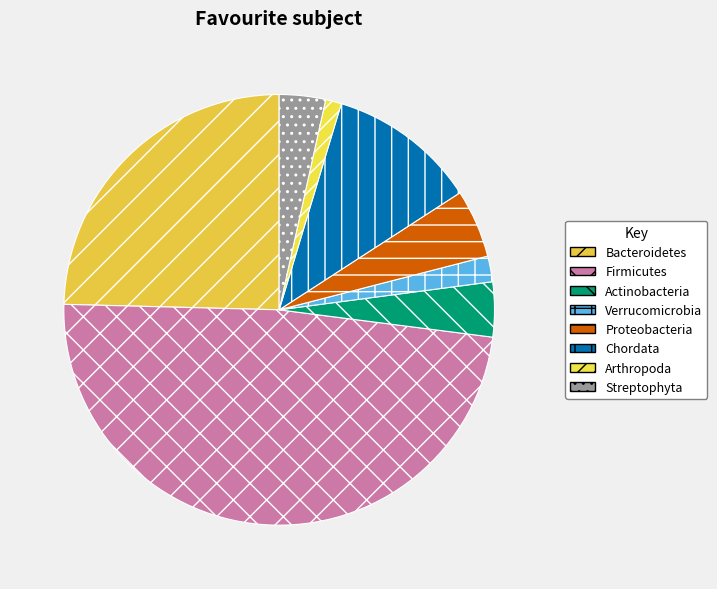

Approximately how many times larger is the value at Firmicutes compared to Proteobacteria?

9.4